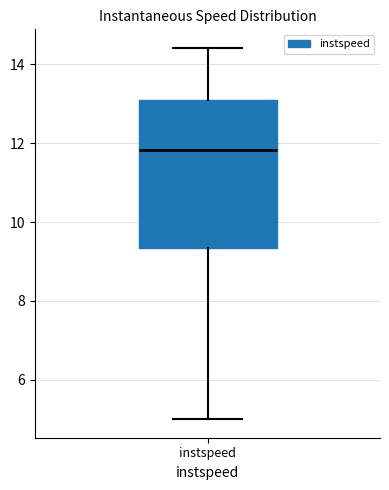

Read this box plot against the y-axis: the position of the median line, the range covered by the box, and the ends of both whiskers. The values are not printed on the chart, so give them approximately, as read against the axis.

median 11.8, box 9.4 to 13.2, whiskers 5.0 to 14.4